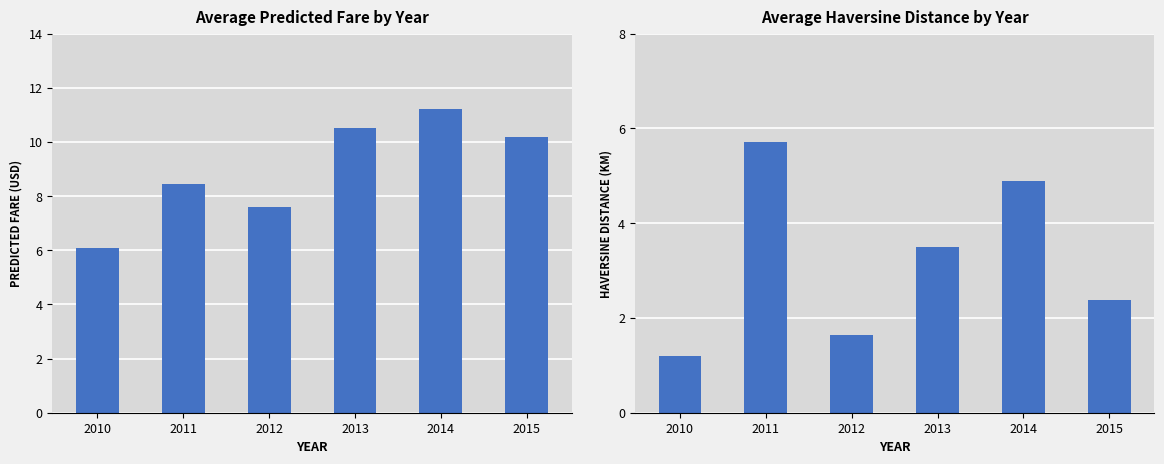

Are the bars grouped side by side (vs. stacked)?

Yes